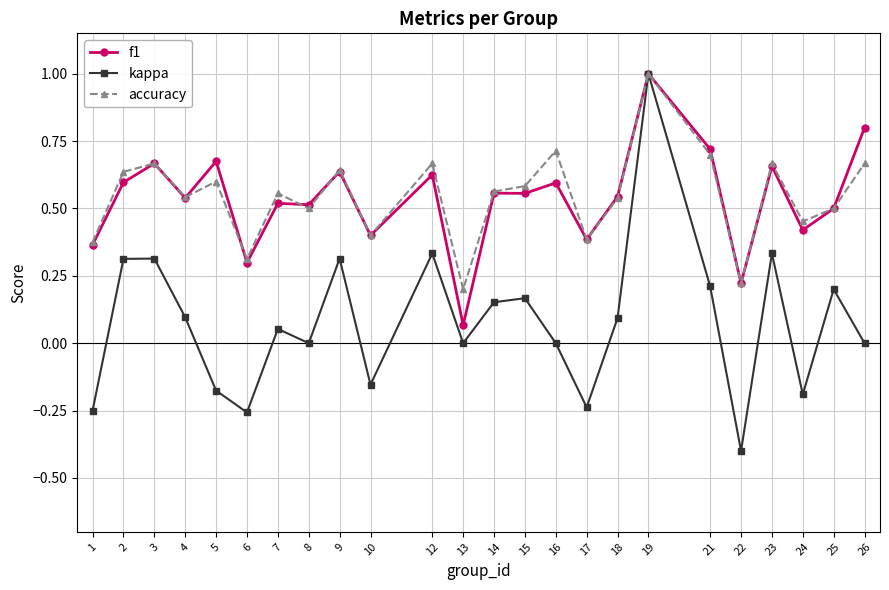

Is this an area chart (filled region under the line)?

No